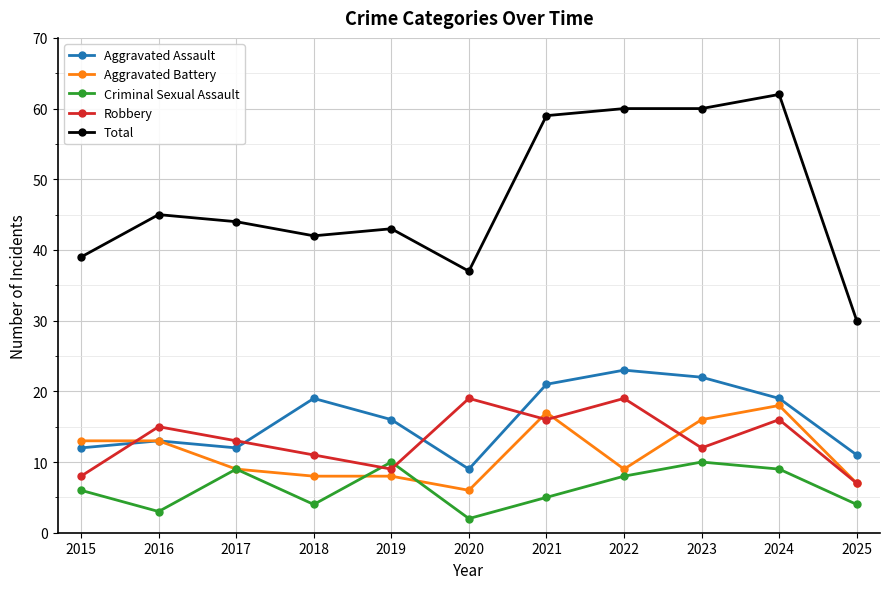

Reading left to right, list all the values displayed in this chart.

Aggravated Assault: 2015=12	2016=13	2017=12	2018=19	2019=16	2020=9	2021=21	2022=23	2023=22	2024=19	2025=11
Aggravated Battery: 2015=13	2016=13	2017=9	2018=8	2019=8	2020=6	2021=17	2022=9	2023=16	2024=18	2025=7
Criminal Sexual Assault: 2015=6	2016=3	2017=9	2018=4	2019=10	2020=2	2021=5	2022=8	2023=10	2024=9	2025=4
Robbery: 2015=8	2016=15	2017=13	2018=11	2019=9	2020=19	2021=16	2022=19	2023=12	2024=16	2025=7
Total: 2015=39	2016=45	2017=44	2018=42	2019=43	2020=37	2021=59	2022=60	2023=60	2024=62	2025=30